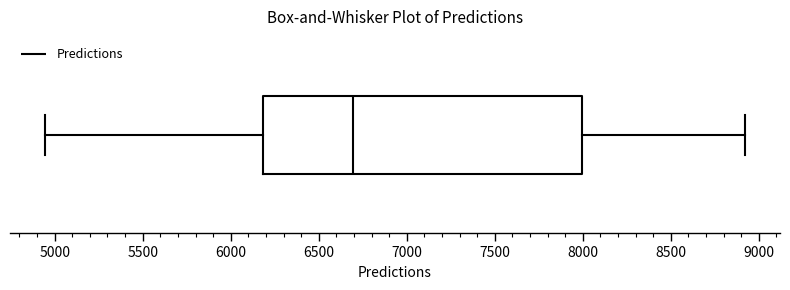

Where is the left edge of the box on the x-axis? The values are not printed on the chart, so give them approximately, as read against the axis.

6200